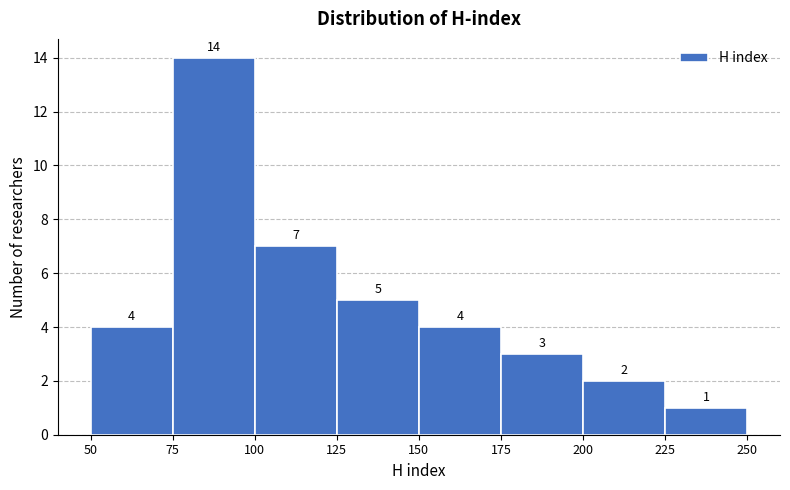

Reading left to right, list every bar in this chart as the range it spans on the x-axis followed by its height.

50 to 75: 4
75 to 100: 14
100 to 125: 7
125 to 150: 5
150 to 175: 4
175 to 200: 3
200 to 225: 2
225 to 250: 1